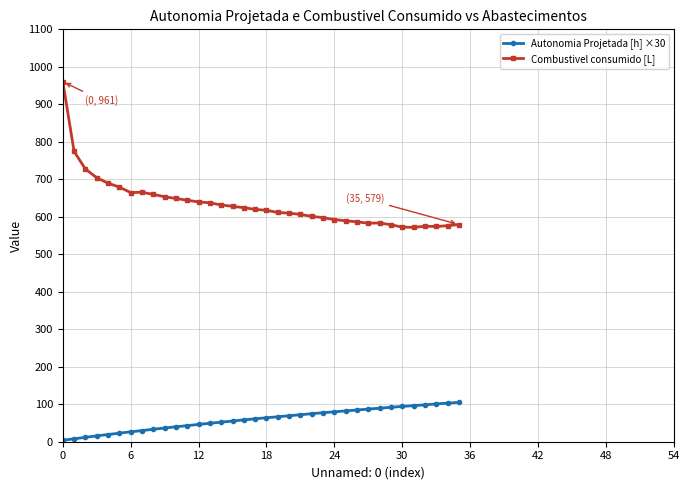

Which series has the largest total across all categories?

Combustivel consumido [L]